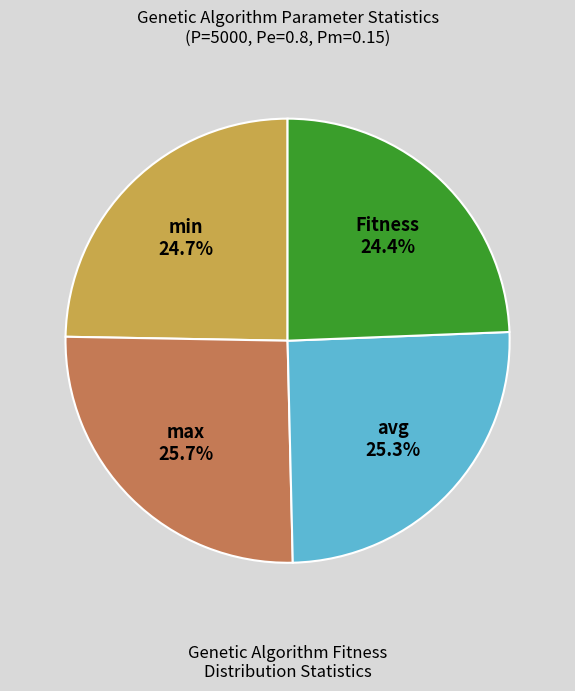

True or false: max accounts for 26% of the total.

True